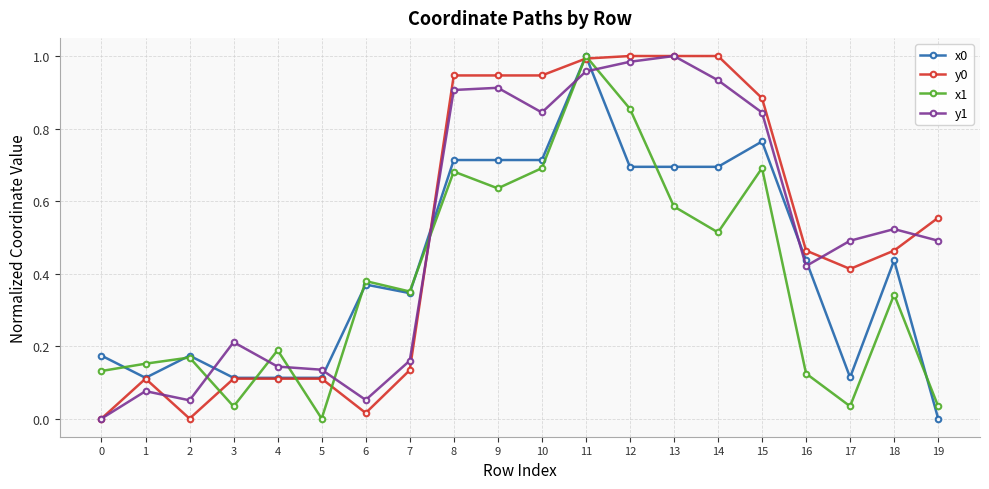

The value of x0 at 16 is 0.1. True or false?

False